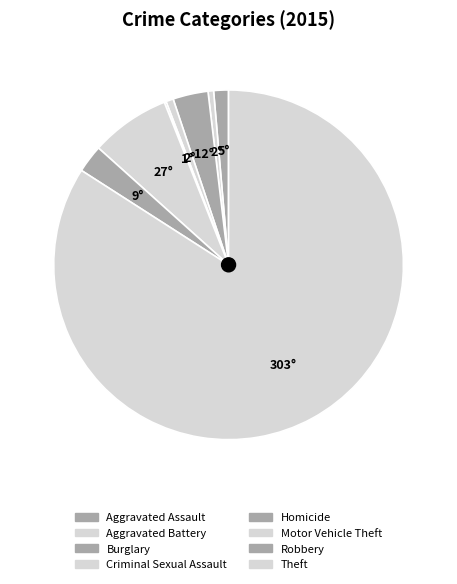

True or false: Criminal Sexual Assault accounts for 1% of the total.

True